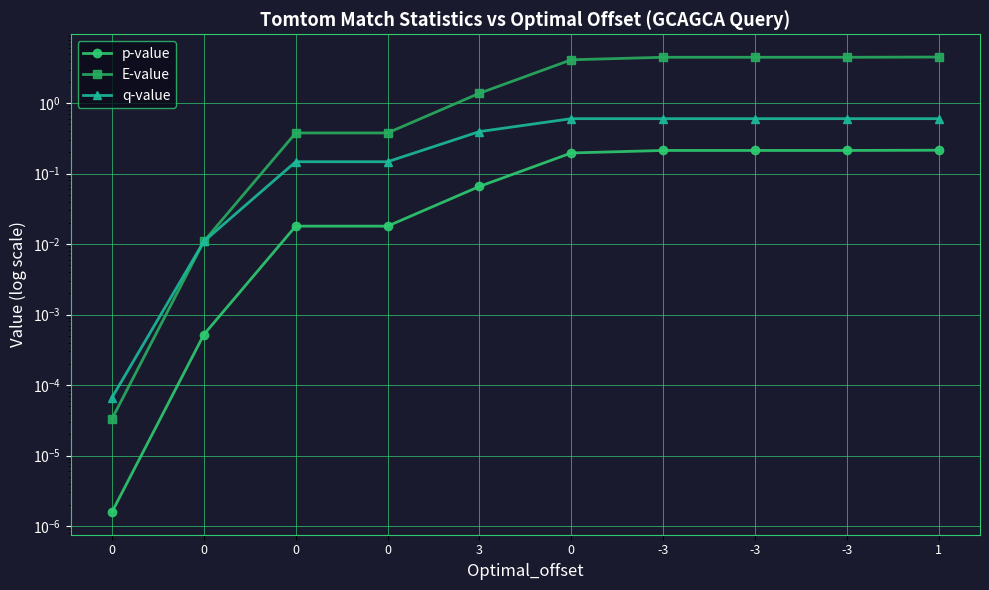

Rank the categories by q-value value from highest to lowest.

0, -3, -3, -3, 1, 3, 0, 0, 0, 0